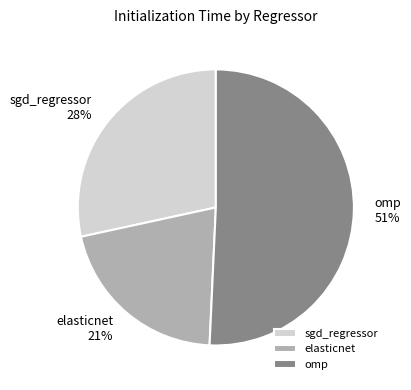

What is the majority slice?

omp